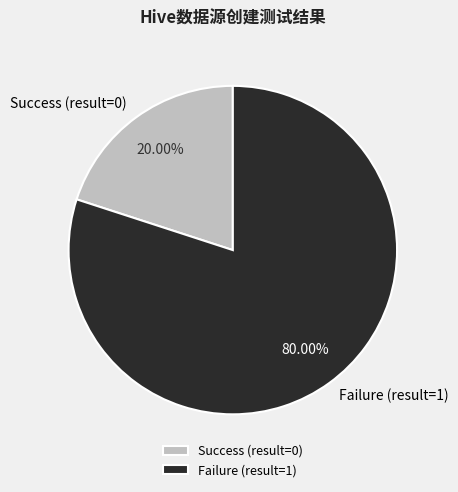

Do Failure (result=1) and Success (result=0) together represent more than half of the pie?

Yes